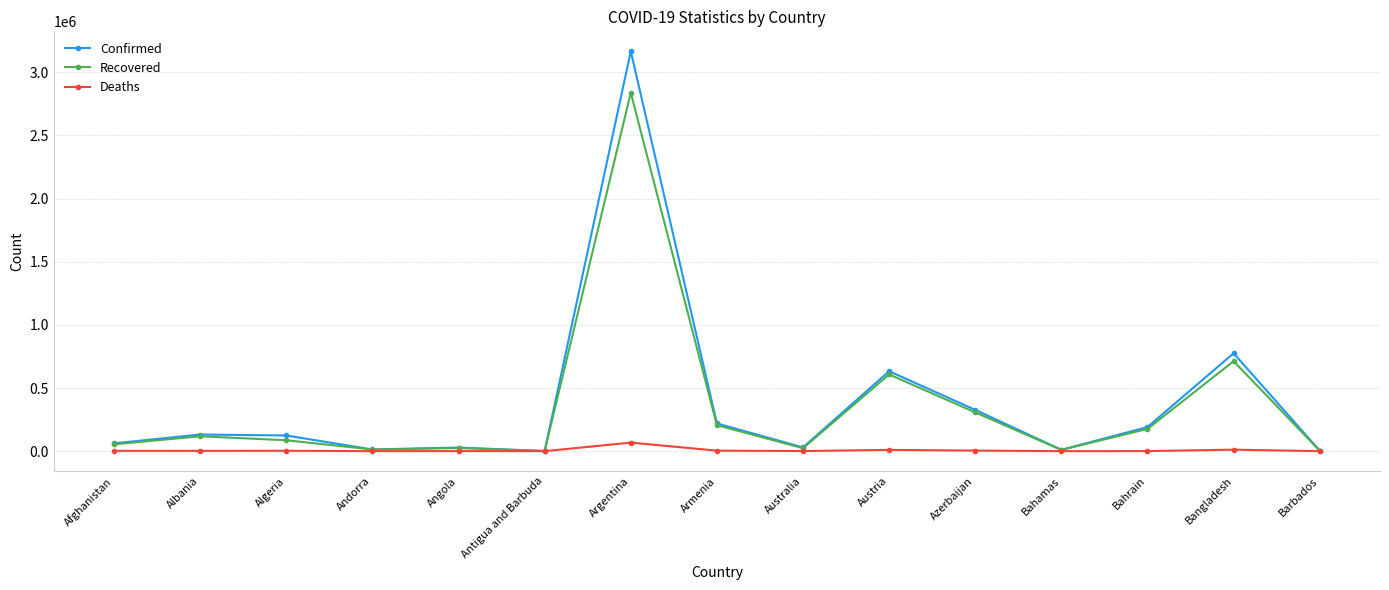

Which series has the largest range (max minus min)?

Confirmed